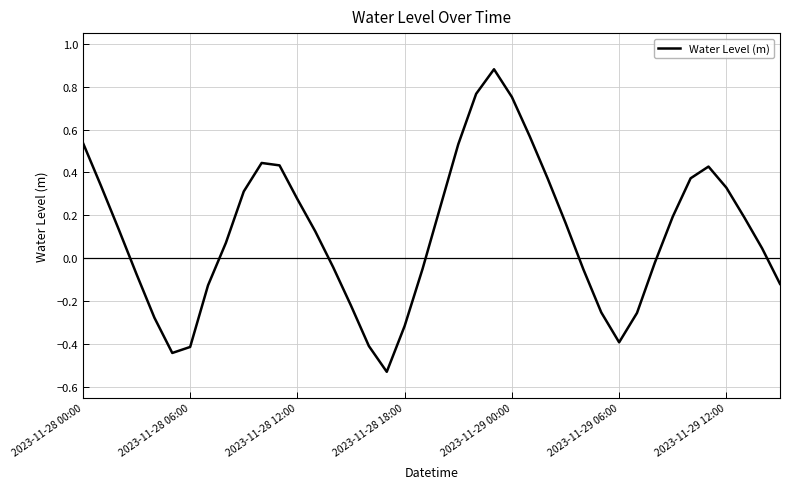

What is the difference between the maximum and minimum values?

1.4